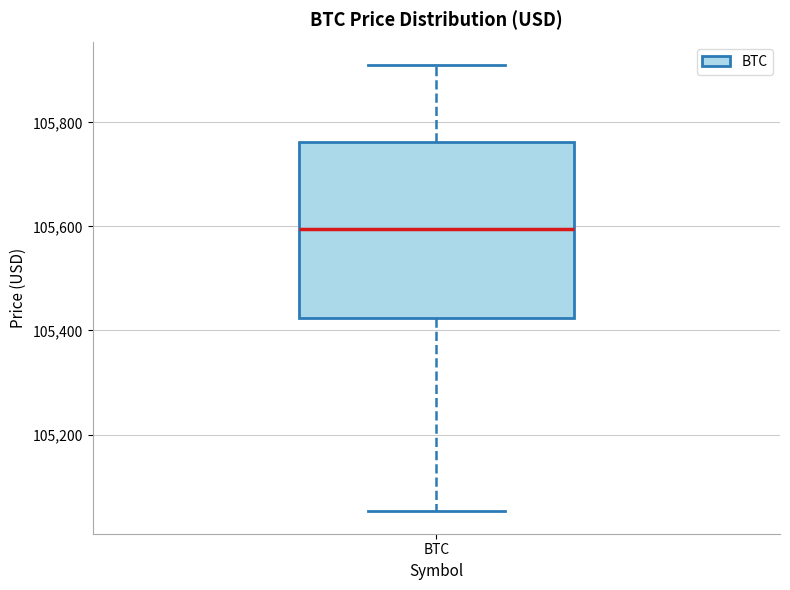

Transcribe this box plot: give where the median line is, the range the box spans, and where the two whiskers end, as read against the y-axis. The values are not printed on the chart, so give them approximately, as read against the axis.

median 105600, box 105420 to 105760, whiskers 105060 to 105920